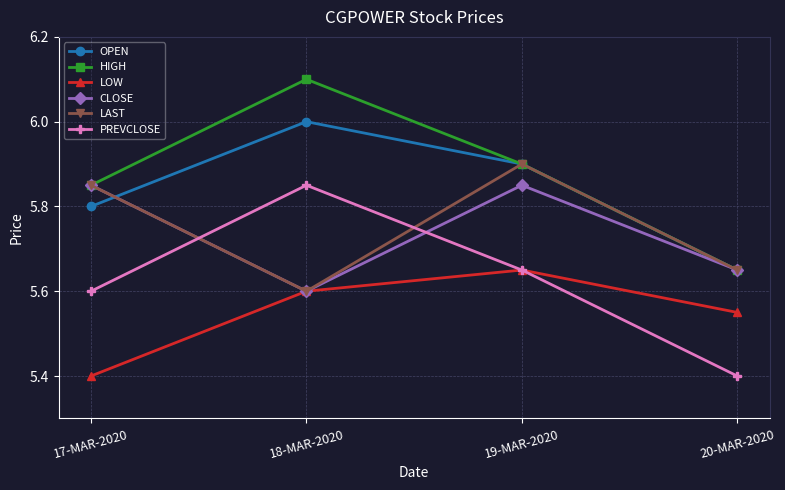

What is the minimum value shown in the chart?

5.4